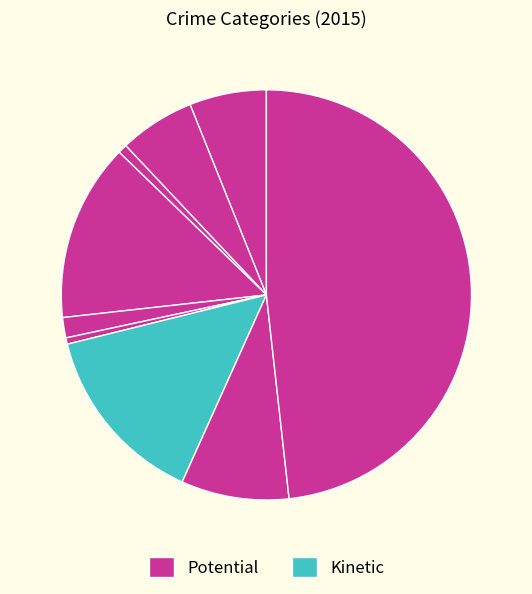

Count the number of slices in the pie.

9